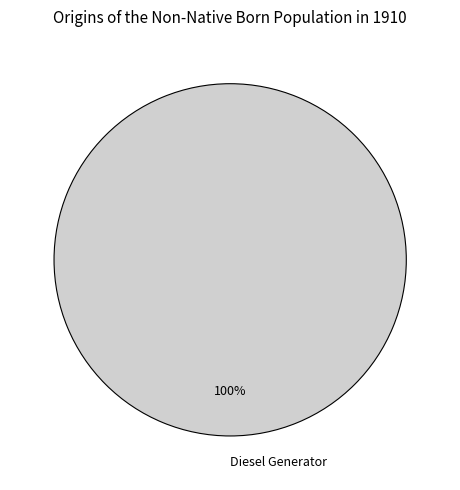

Rank the categories by value from highest to lowest.

Diesel Generator